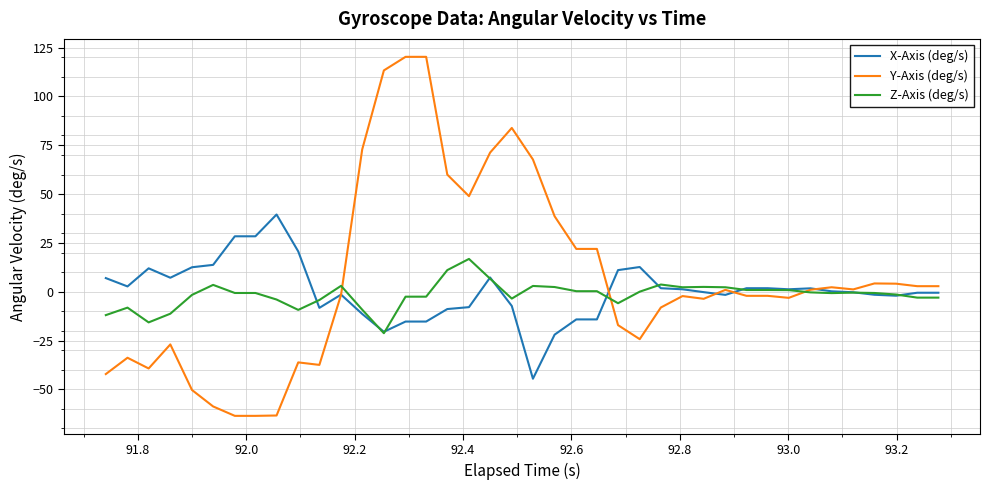

Rank the series by their maximum value, from highest to lowest.

Y-Axis (deg/s), X-Axis (deg/s), Z-Axis (deg/s)